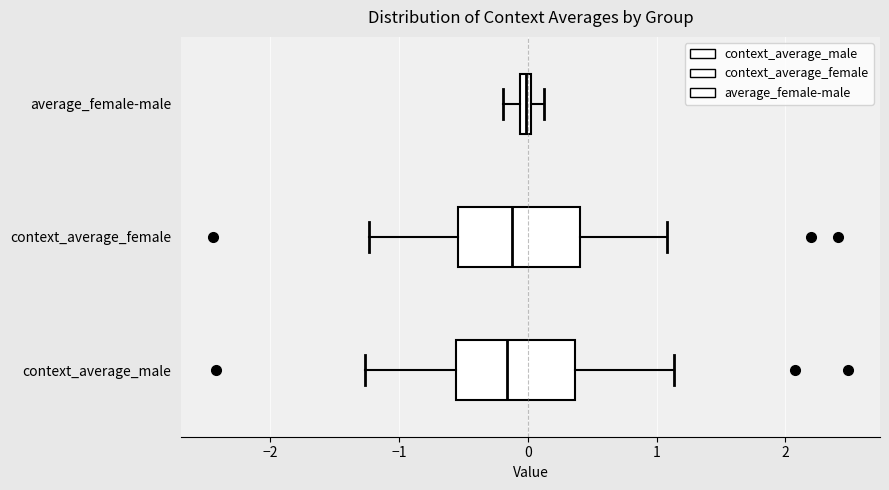

Where does the left whisker of the box for context_average_male end on the x-axis? The values are not printed on the chart, so give them approximately, as read against the axis.

-1.3